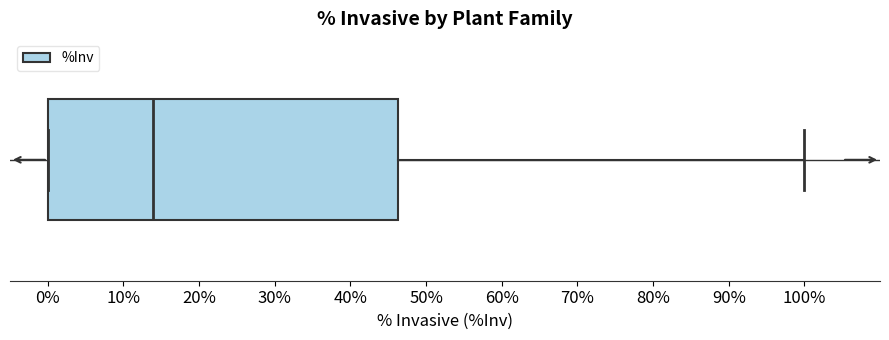

Transcribe this box plot: give where the median line is, the range the box spans, and where the two whiskers end, as read against the x-axis. The values are not printed on the chart, so give them approximately, as read against the axis.

median 14, box 0 to 46, whiskers 0 to 100